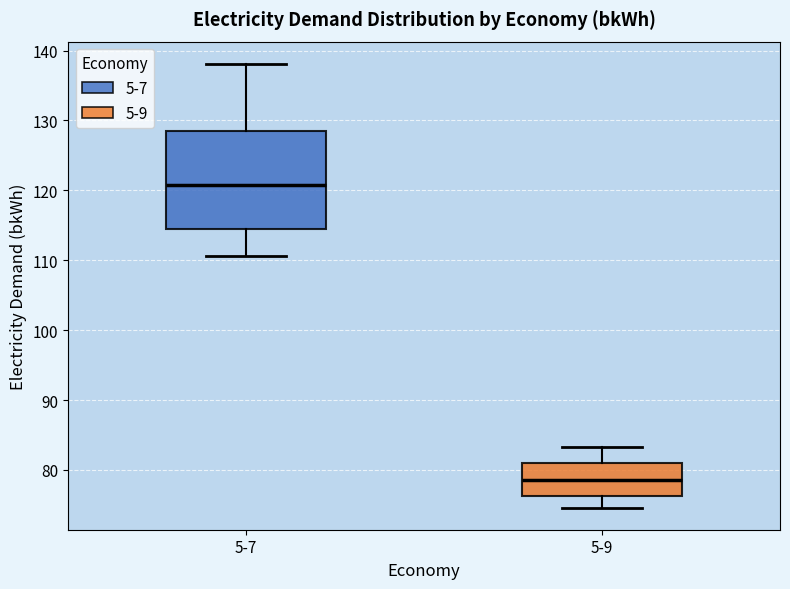

Which box has the lowest median line?

5-9